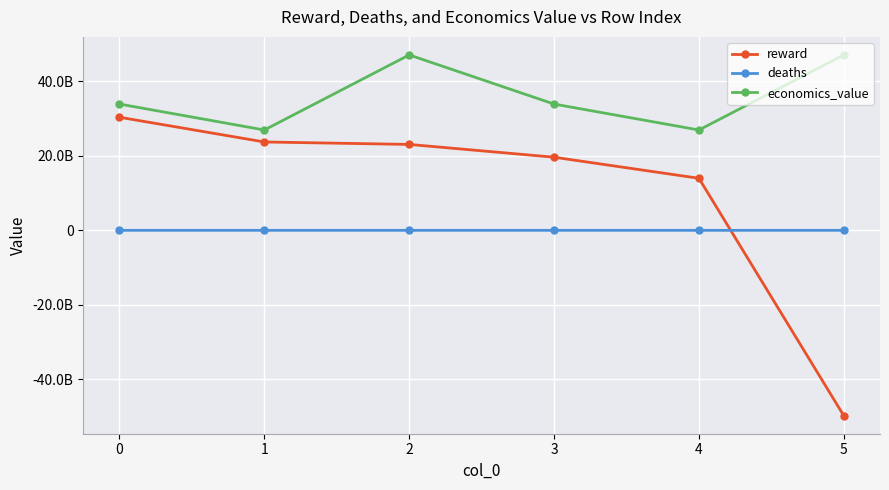

Is the value of deaths at 2 greater than the value of economics_value at 2?

No